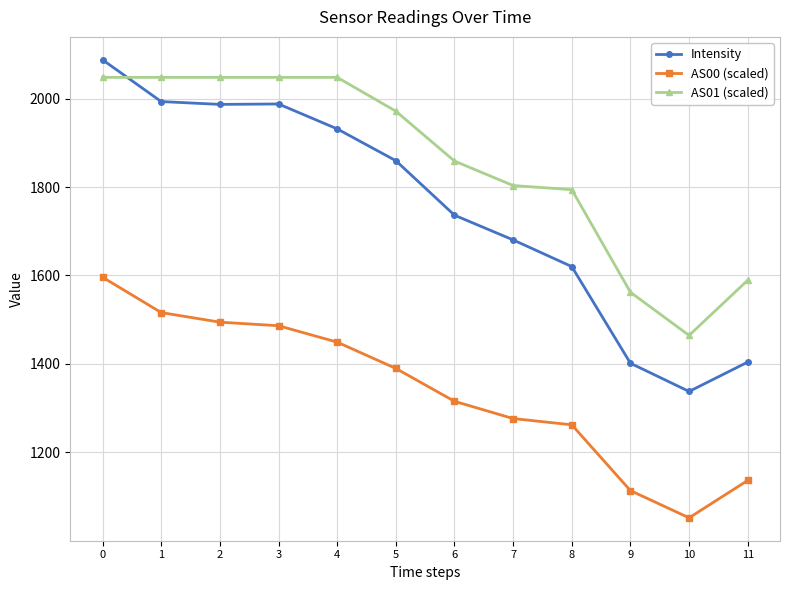

Which series has the widest spread of values?

Intensity